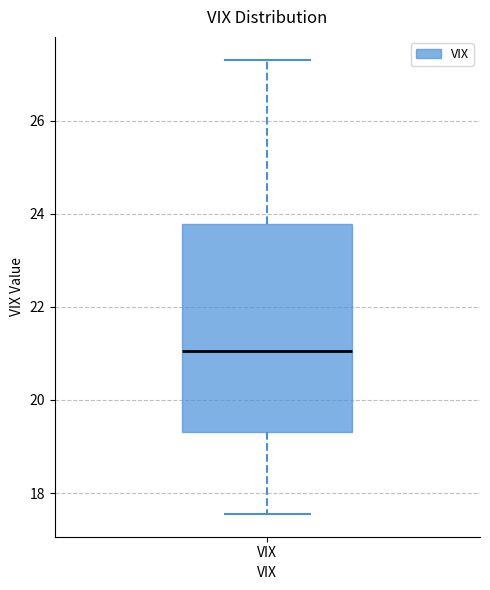

Where is the upper edge of the box for VIX on the y-axis? The values are not printed on the chart, so give them approximately, as read against the axis.

23.8